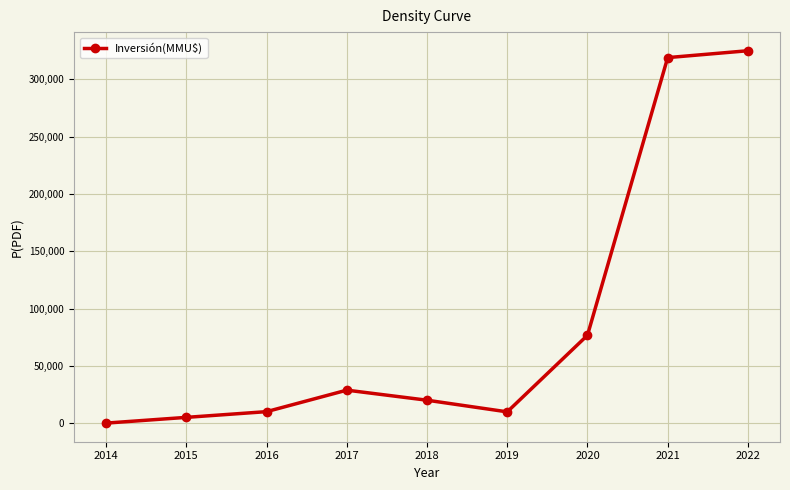

Where is the first local minimum?

2019